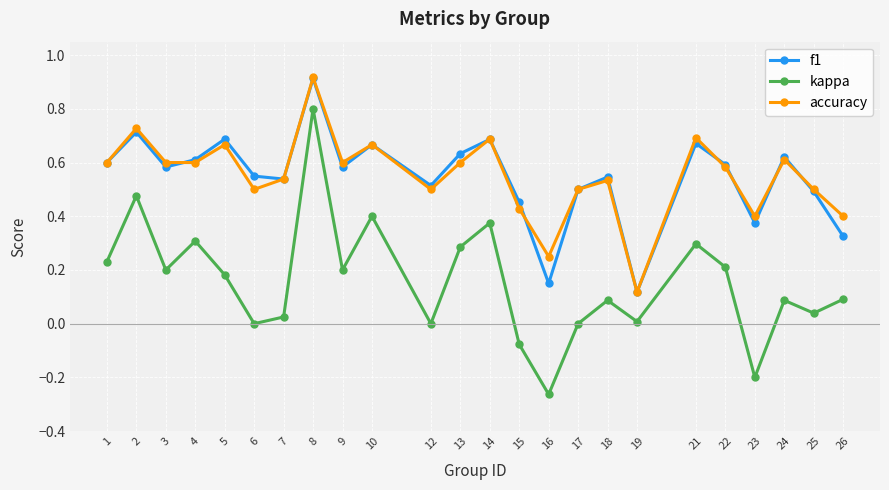

At 6, list the series in order from smallest to largest.

kappa, accuracy, f1